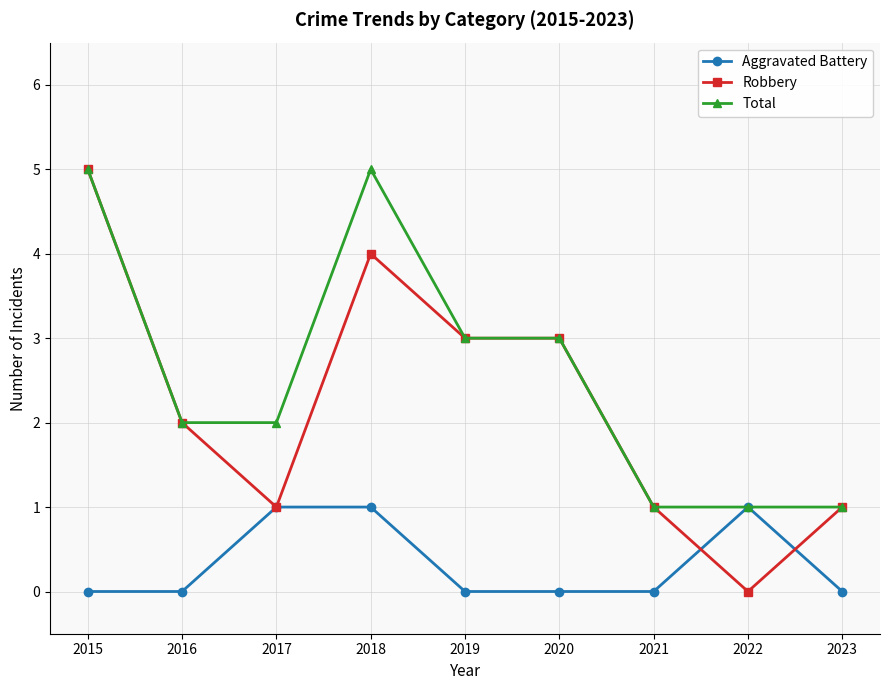

What are all the series names shown in the legend?

Aggravated Battery, Robbery, Total